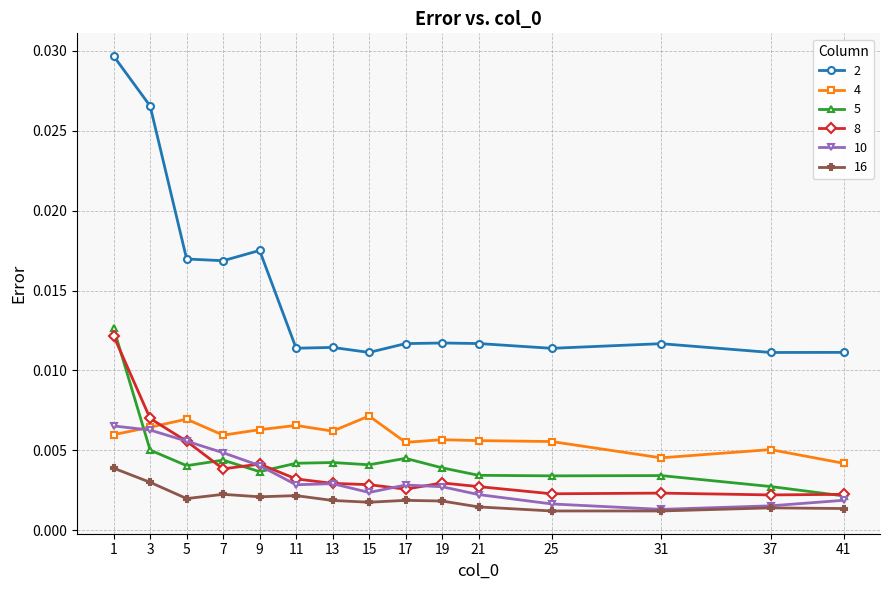

Where is the first local minimum for 16?

5